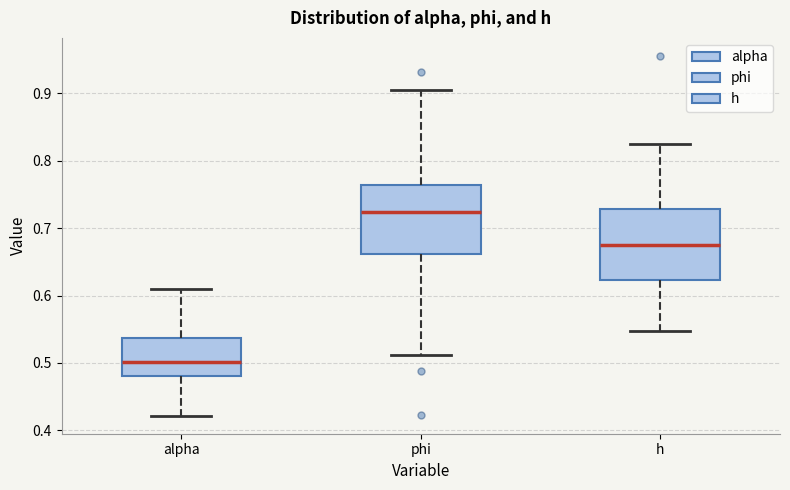

Reading left to right, read every box against the y-axis: the position of its median line, the range the box covers, and the ends of its whiskers. The values are not printed on the chart, so give them approximately, as read against the axis.

alpha: median 0.50, box 0.48 to 0.54, whiskers 0.42 to 0.61
phi: median 0.72, box 0.66 to 0.76, whiskers 0.51 to 0.90
h: median 0.68, box 0.62 to 0.73, whiskers 0.55 to 0.83